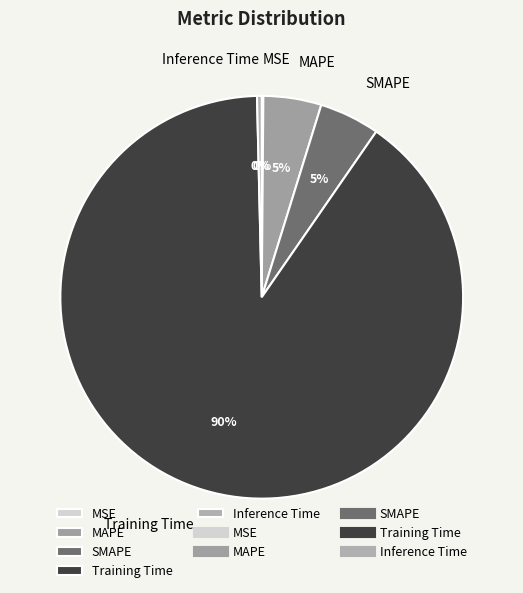

What is the largest slice in the pie chart?

Training Time